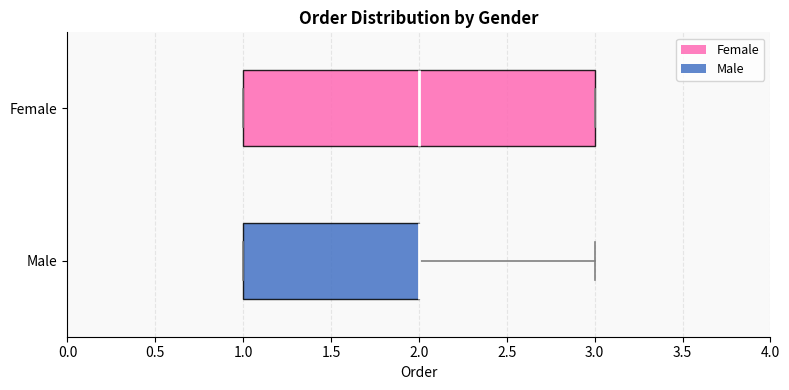

Where does the median line of the box for Female sit on the x-axis? The values are not printed on the chart, so give them approximately, as read against the axis.

2